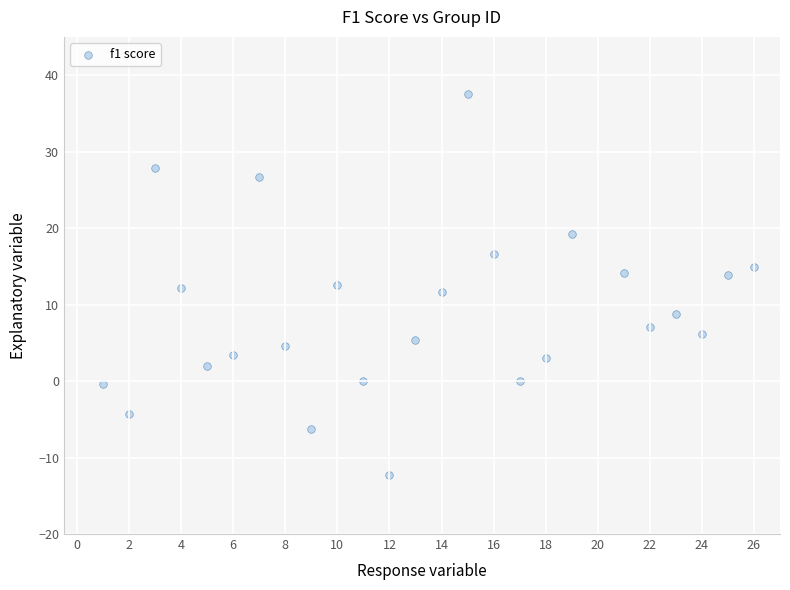

What is the range of Y values (max minus min)?

49.7